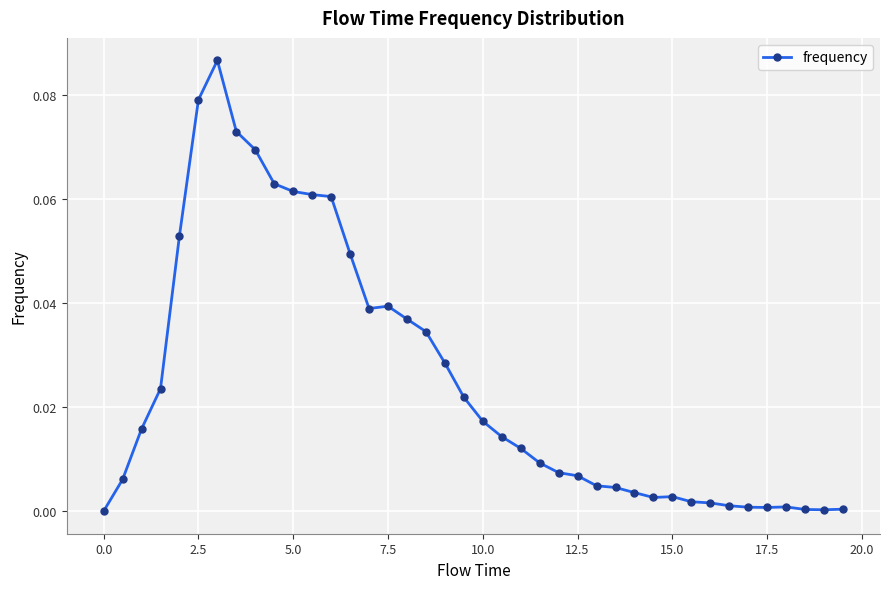

What is the sum of all values?

1.0